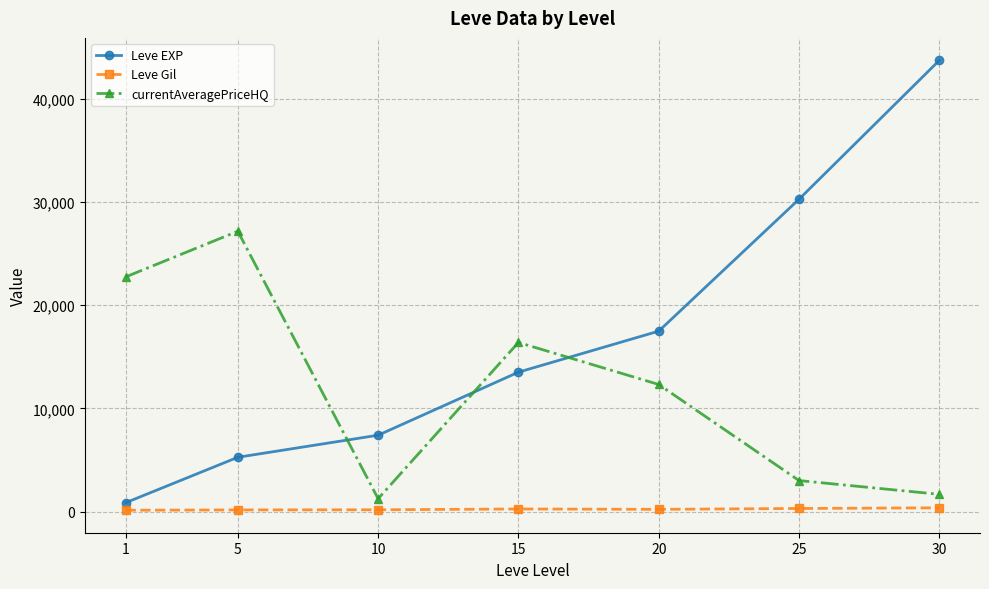

At which category is the sum across all series the highest?

30